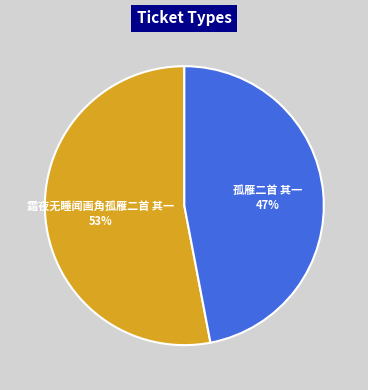

To the nearest percent, what is the difference between the largest and smallest slice percentages?

6%